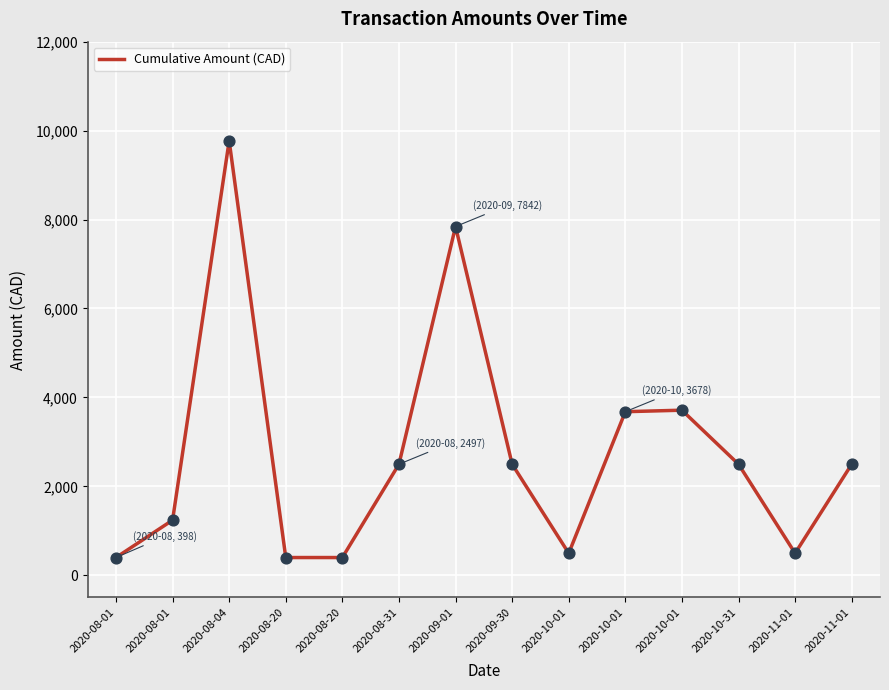

Does the chart have visible grid lines?

Yes